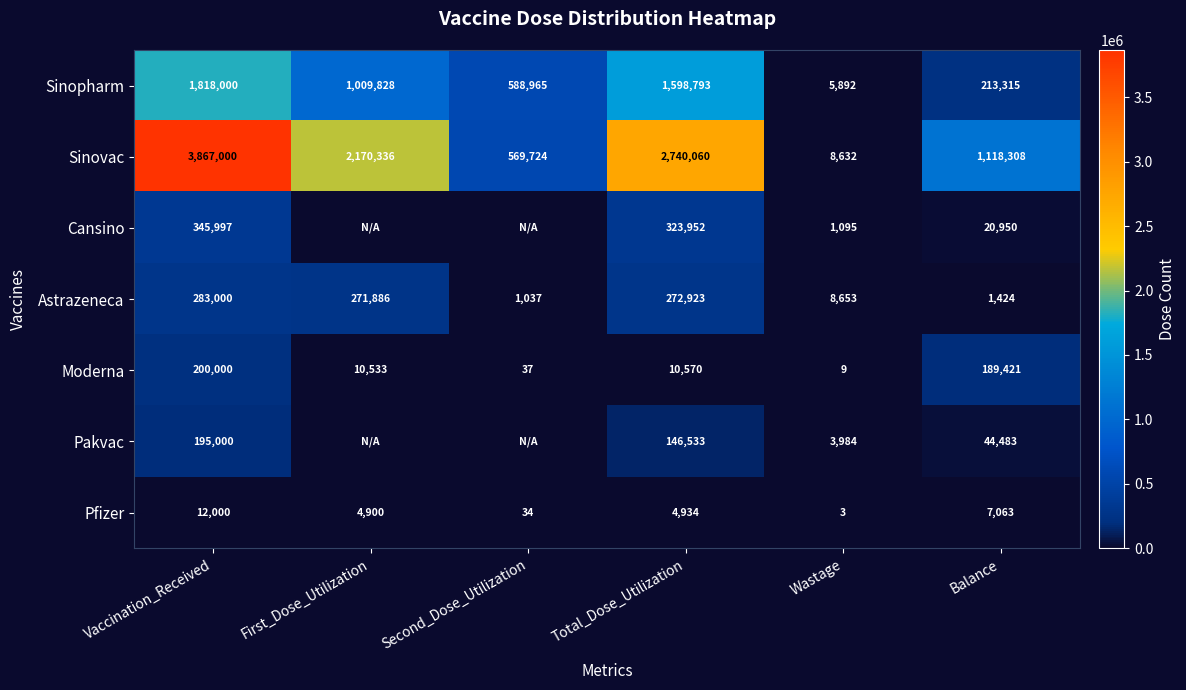

The Cansino series shows 1095 at Wastage. True or false?

True